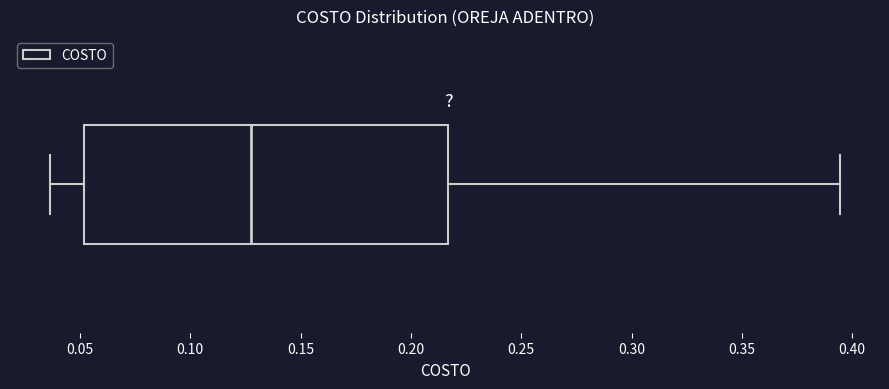

Where does the median line of the box sit on the x-axis? The values are not printed on the chart, so give them approximately, as read against the axis.

0.125